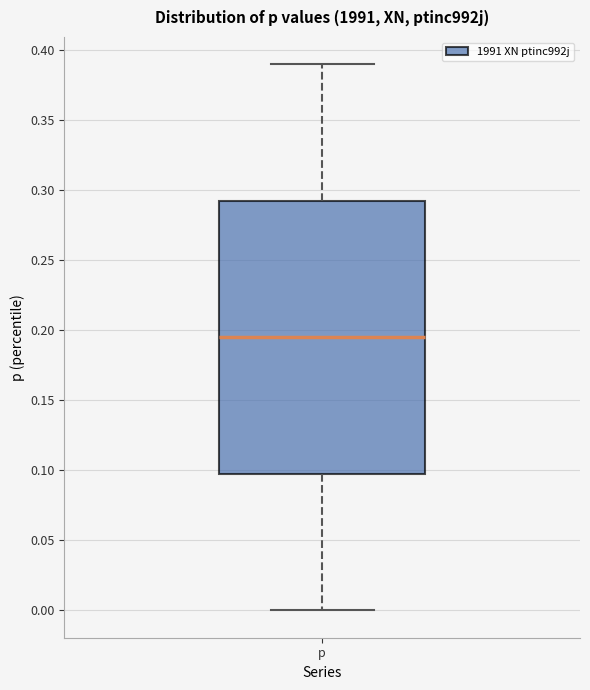

Transcribe this box plot: give where the median line is, the range the box spans, and where the two whiskers end, as read against the y-axis. The values are not printed on the chart, so give them approximately, as read against the axis.

median 0.195, box 0.100 to 0.295, whiskers 0.000 to 0.390